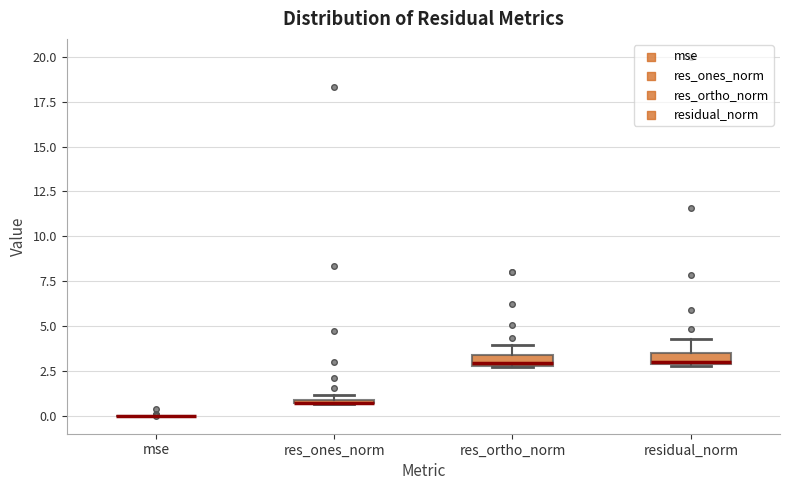

Where is the lower edge of the box for res_ones_norm on the y-axis? The values are not printed on the chart, so give them approximately, as read against the axis.

0.5